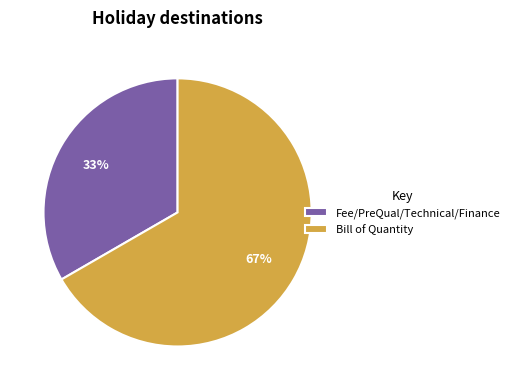

Which category has the smallest portion of the pie?

Fee/PreQual/Technical/Finance